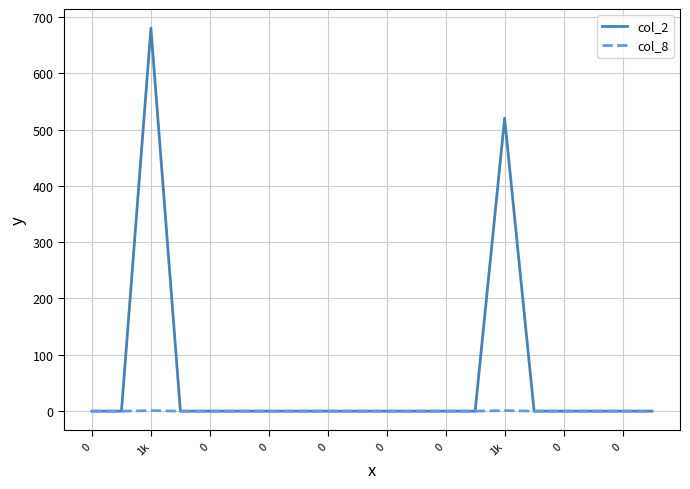

List the series in order of their peak value, highest first.

col_2, col_8